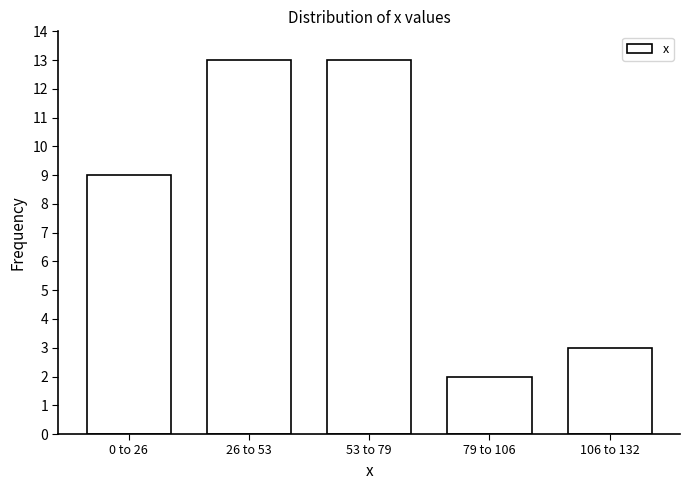

Reading left to right, extract all data points from this chart.

0 to 26=9	26 to 53=13	53 to 79=13	79 to 106=2	106 to 132=3